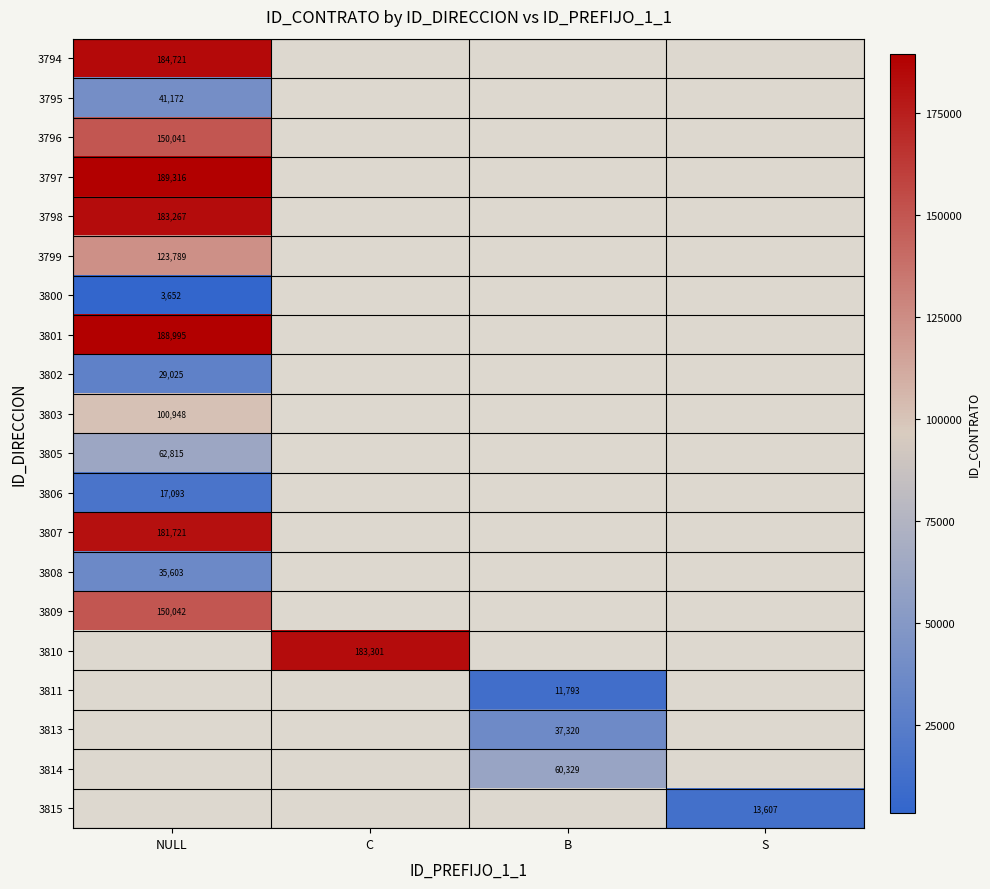

The value of 3805 at NULL is 30538. True or false?

False